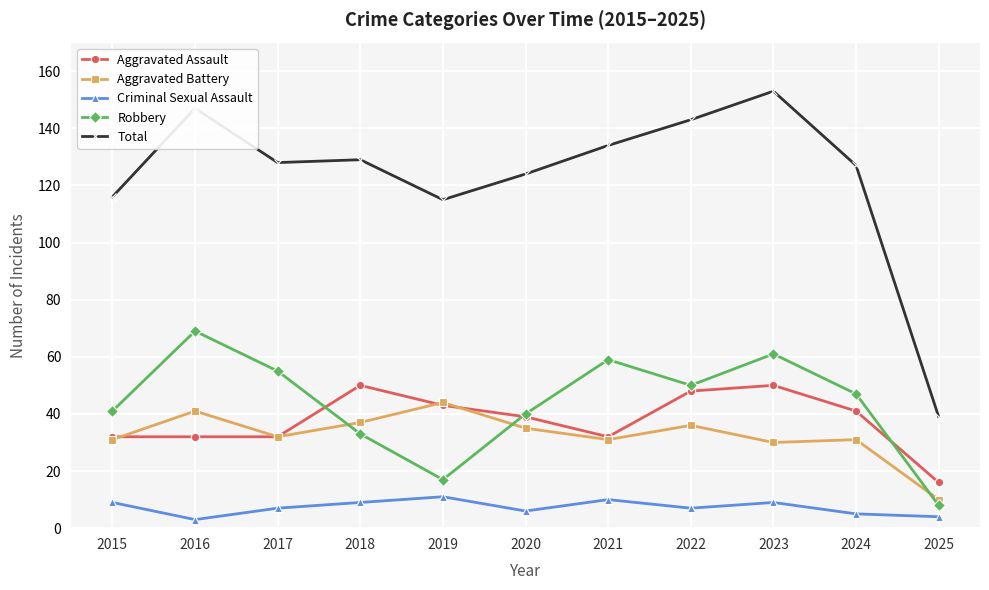

True or false: Criminal Sexual Assault and Robbery cross at least once.

False